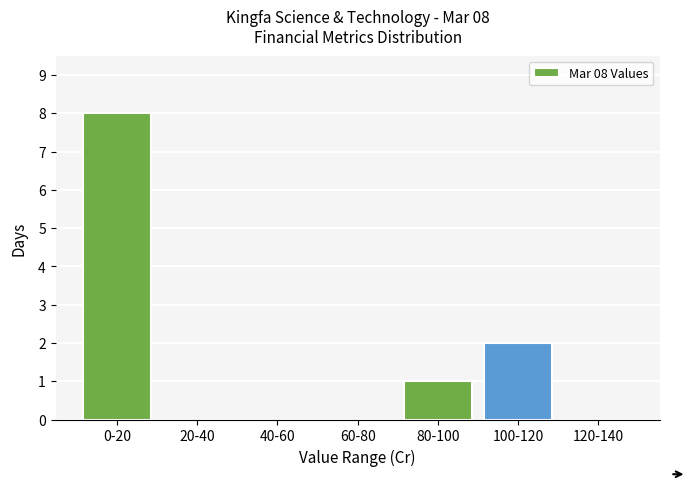

Reading left to right, extract all data points from this chart.

0-20=8	20-40=0	40-60=0	60-80=0	80-100=1	100-120=2	120-140=0